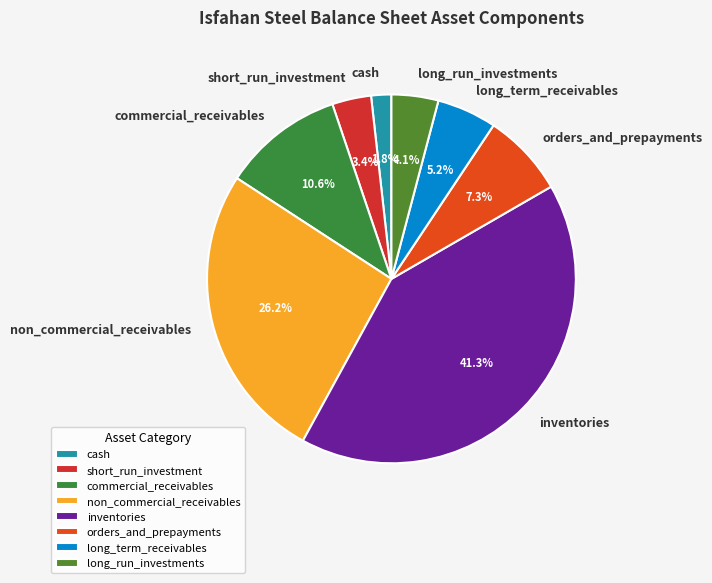

To the nearest percent, what is the average slice percentage?

12%